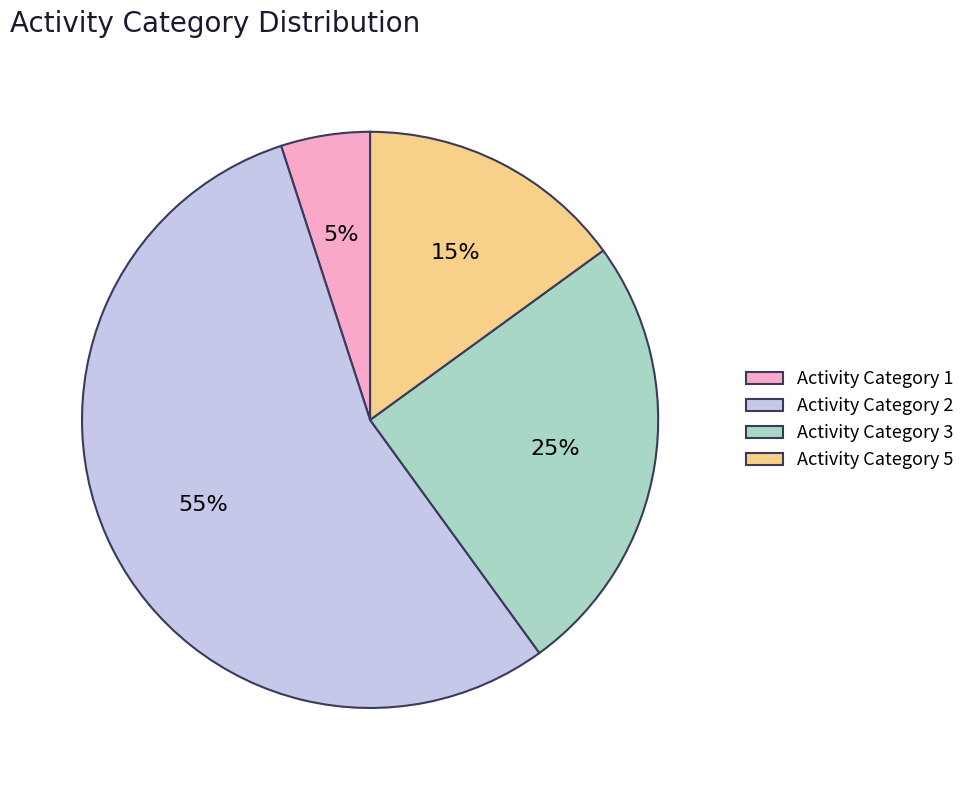

To the nearest percent, what is the average slice percentage?

25%